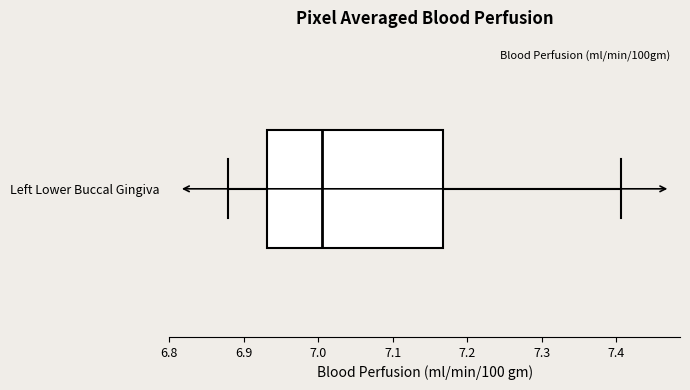

Where is the left edge of the box for Left Lower Buccal Gingiva on the x-axis? The values are not printed on the chart, so give them approximately, as read against the axis.

6.93